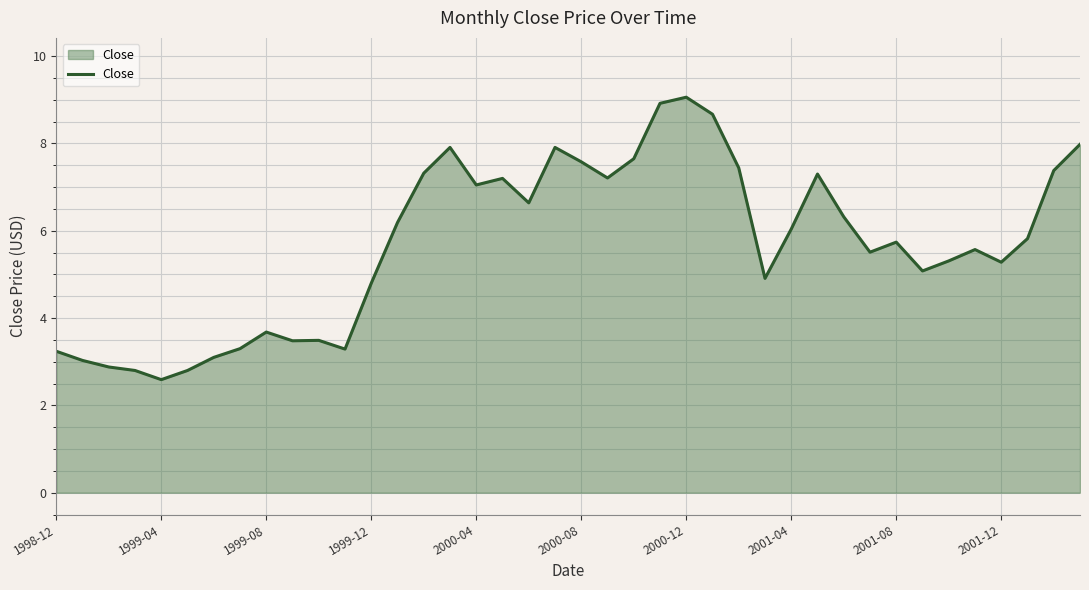

What is the difference between the maximum and minimum values?

6.5